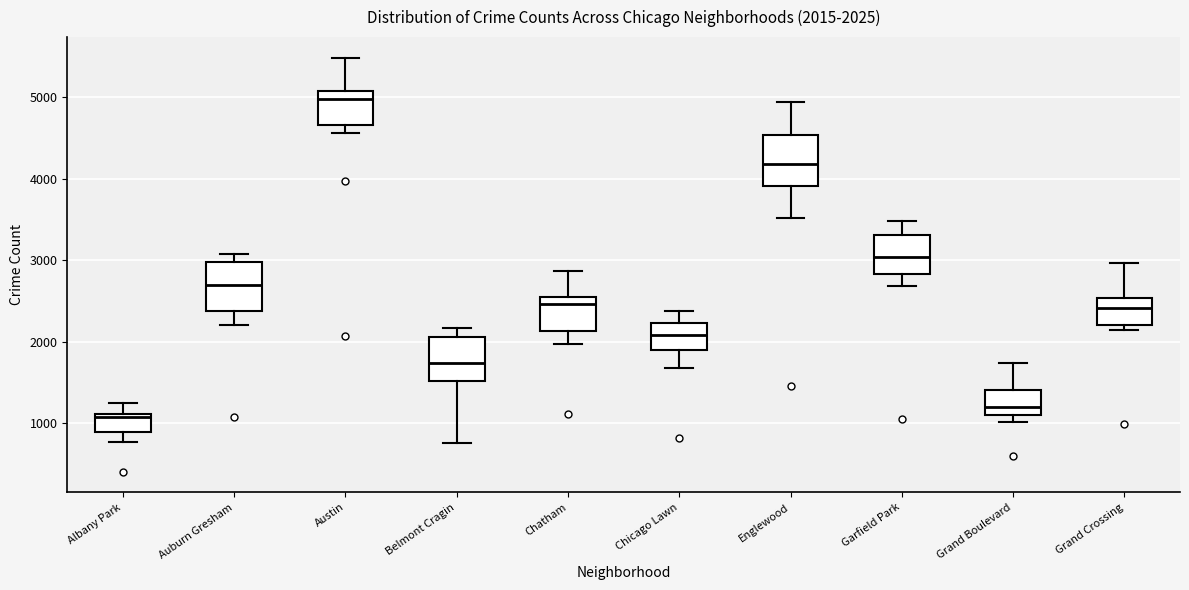

Which box's median line is the lowest?

Albany Park